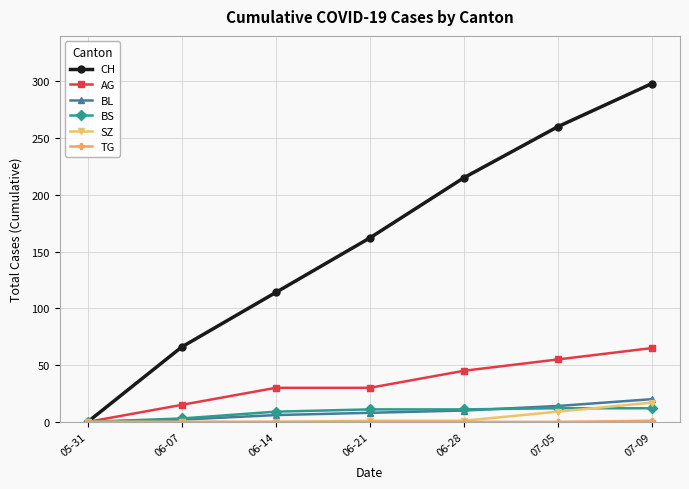

What is the value of the BS point at the 2nd from the left?

3